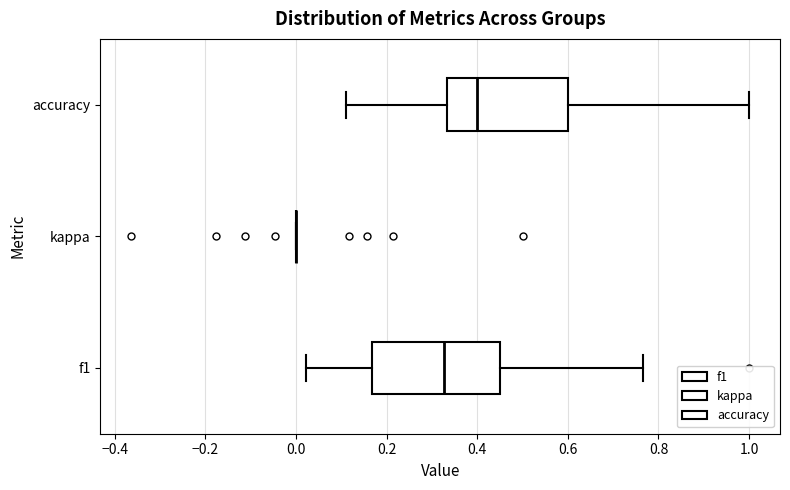

Reading bottom to top, read every box against the x-axis: the position of its median line, the range the box covers, and the ends of its whiskers. The values are not printed on the chart, so give them approximately, as read against the axis.

f1: median 0.32, box 0.16 to 0.46, whiskers 0.02 to 0.76
kappa: box collapsed to a line at 0.00, whiskers 0.00 to 0.00
accuracy: median 0.40, box 0.34 to 0.60, whiskers 0.12 to 1.00